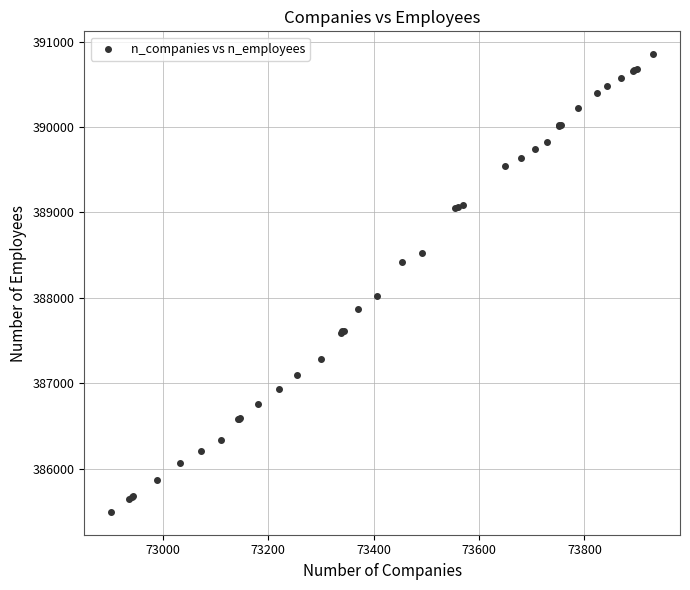

What Y value in the scatter plot is closest to 388174?

388024